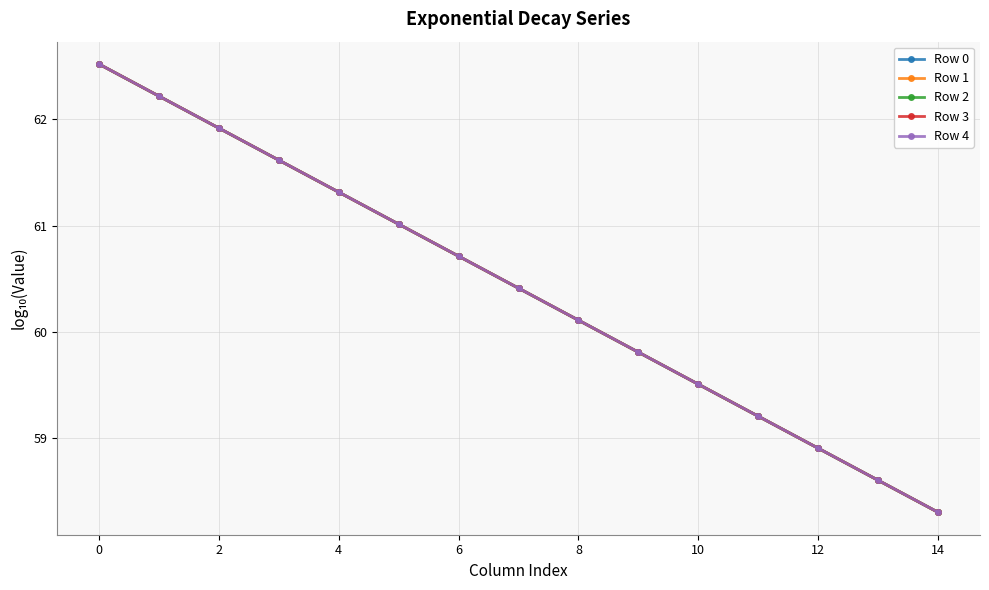

What is the maximum value shown in the chart?

62.5